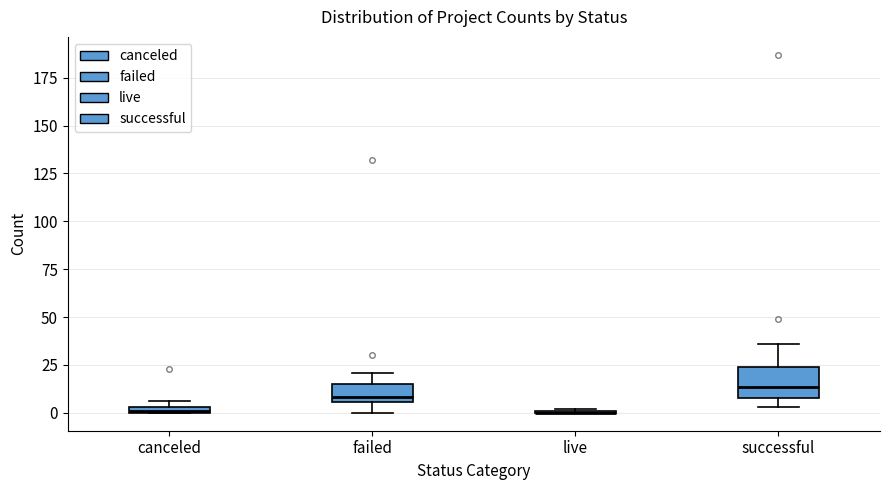

Comparing the boxes themselves (not the whiskers), which one is the tallest?

successful